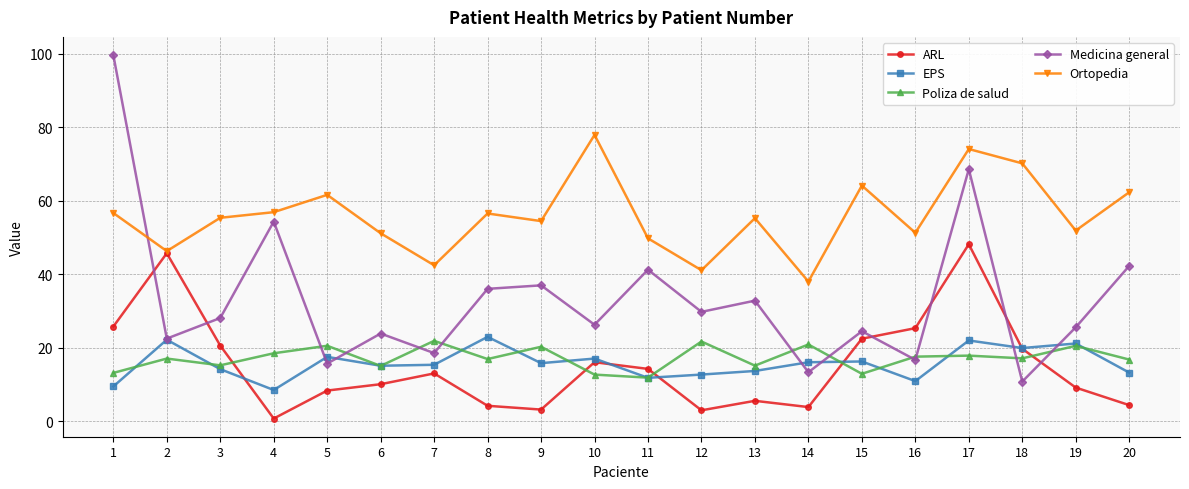

How many series are shown in this chart?

5